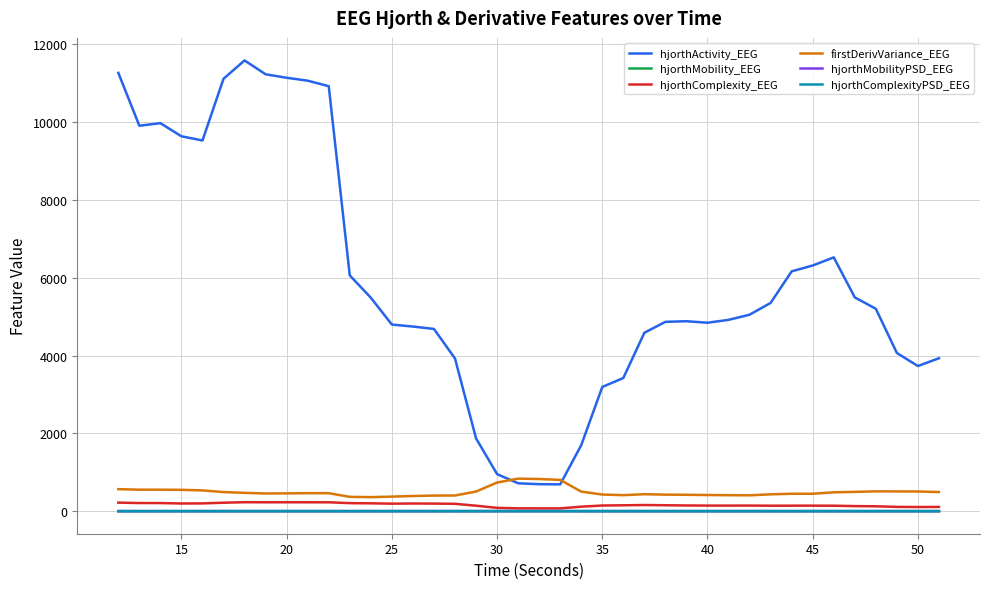

True or false: hjorthActivity_EEG and hjorthMobility_EEG cross at least once.

False